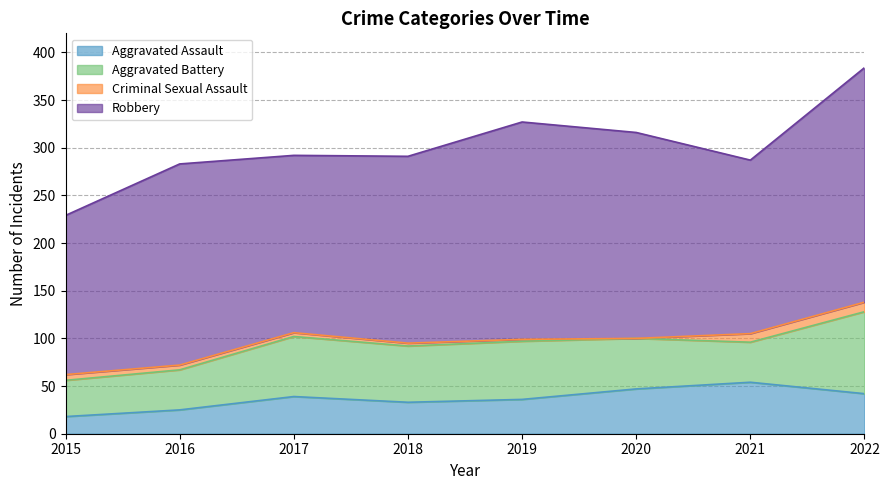

Reading left to right, list all the values displayed in this chart.

Aggravated Assault: 2015=18	2016=25	2017=39	2018=33	2019=36	2020=47	2021=54	2022=42
Aggravated Battery: 2015=38	2016=42	2017=63	2018=59	2019=61	2020=53	2021=42	2022=86
Criminal Sexual Assault: 2015=6	2016=5	2017=4	2018=3	2019=2	2020=0	2021=9	2022=10
Robbery: 2015=167	2016=211	2017=186	2018=196	2019=228	2020=216	2021=182	2022=246